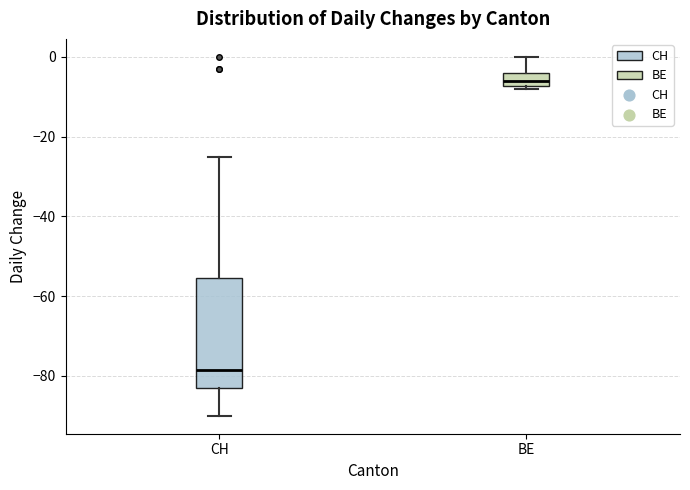

Where does the median line of the box for BE sit on the y-axis? The values are not printed on the chart, so give them approximately, as read against the axis.

-6